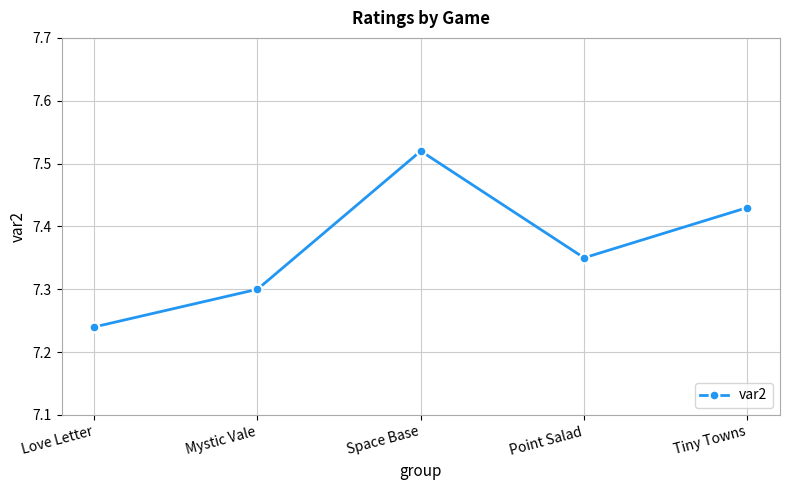

How many lines are shown in the chart?

1